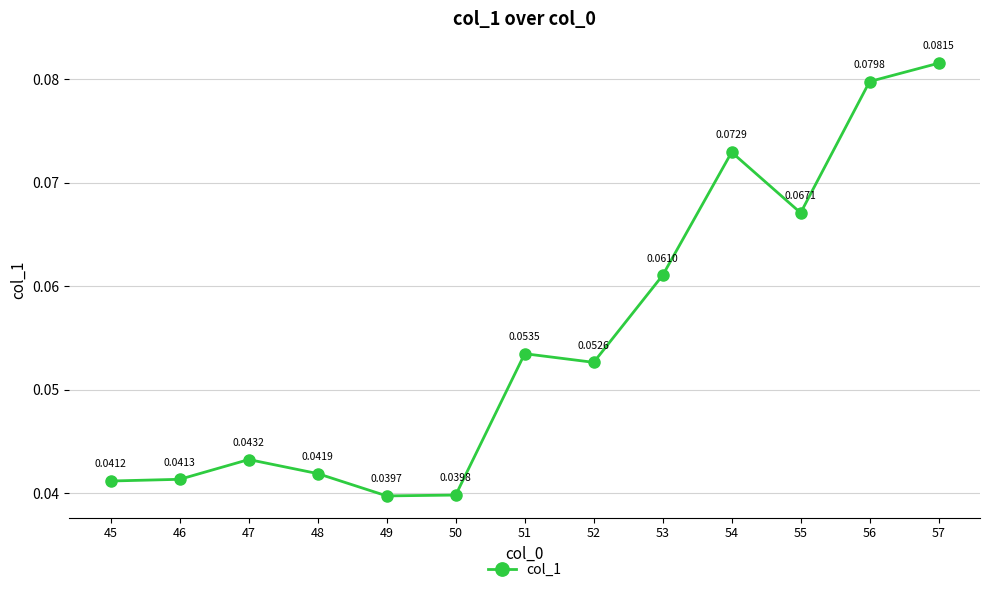

Does the chart display data point markers on the line(s)?

Yes